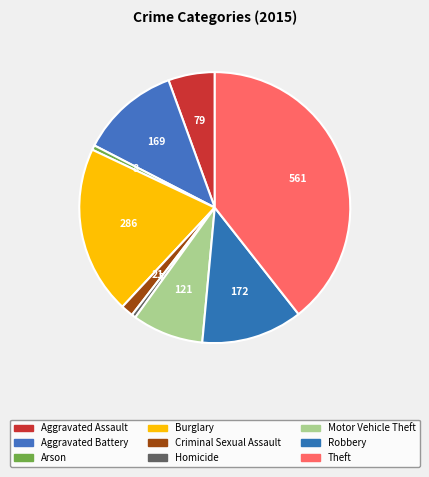

Rank the categories by value from lowest to highest.

Homicide, Arson, Criminal Sexual Assault, Aggravated Assault, Motor Vehicle Theft, Aggravated Battery, Robbery, Burglary, Theft